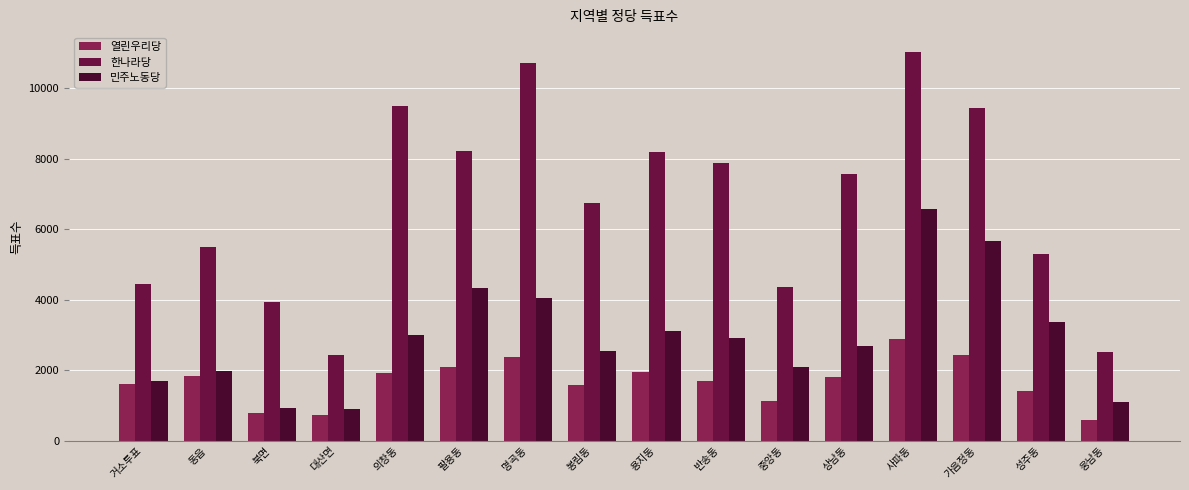

What is the average value of the 한나라당 series?

6743